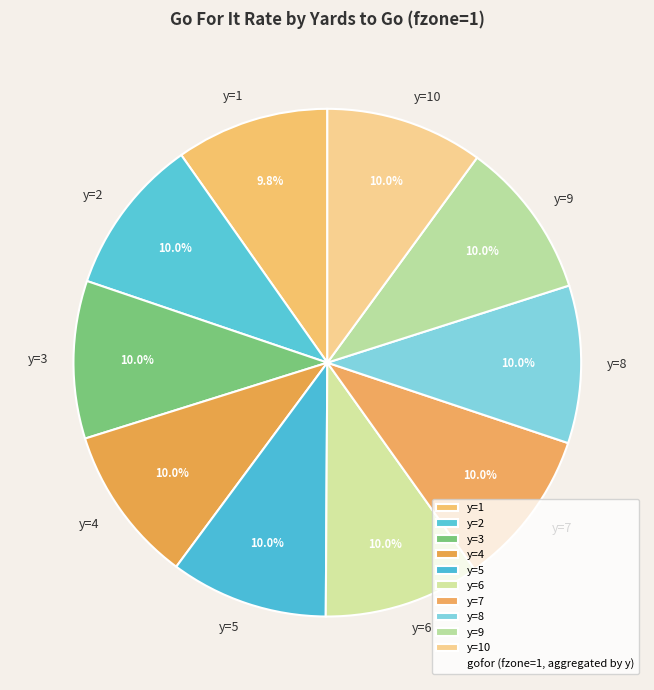

Is it true that y=5 is 5% of the pie?

False